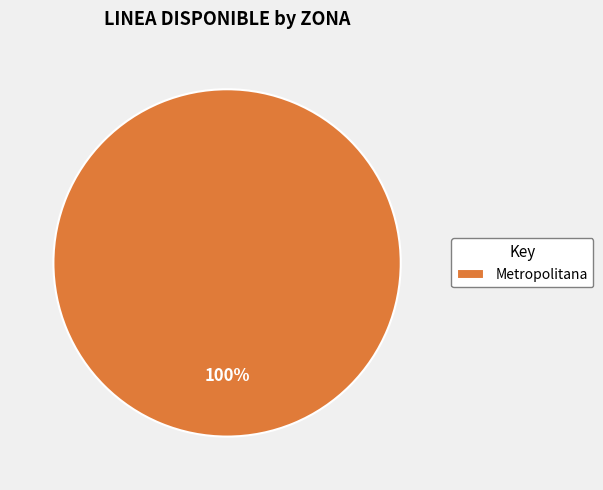

Rank the categories by value from lowest to highest.

Metropolitana